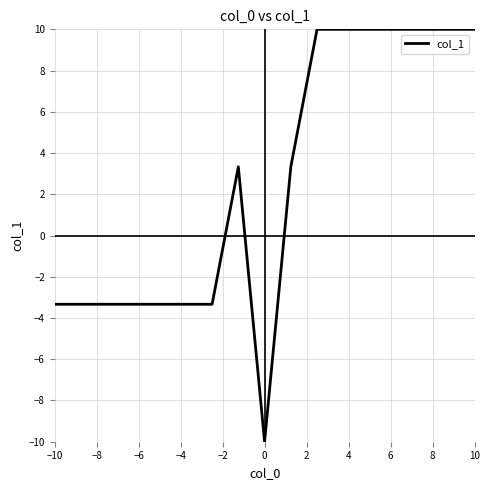

What is the difference between the maximum and minimum values?

20.0